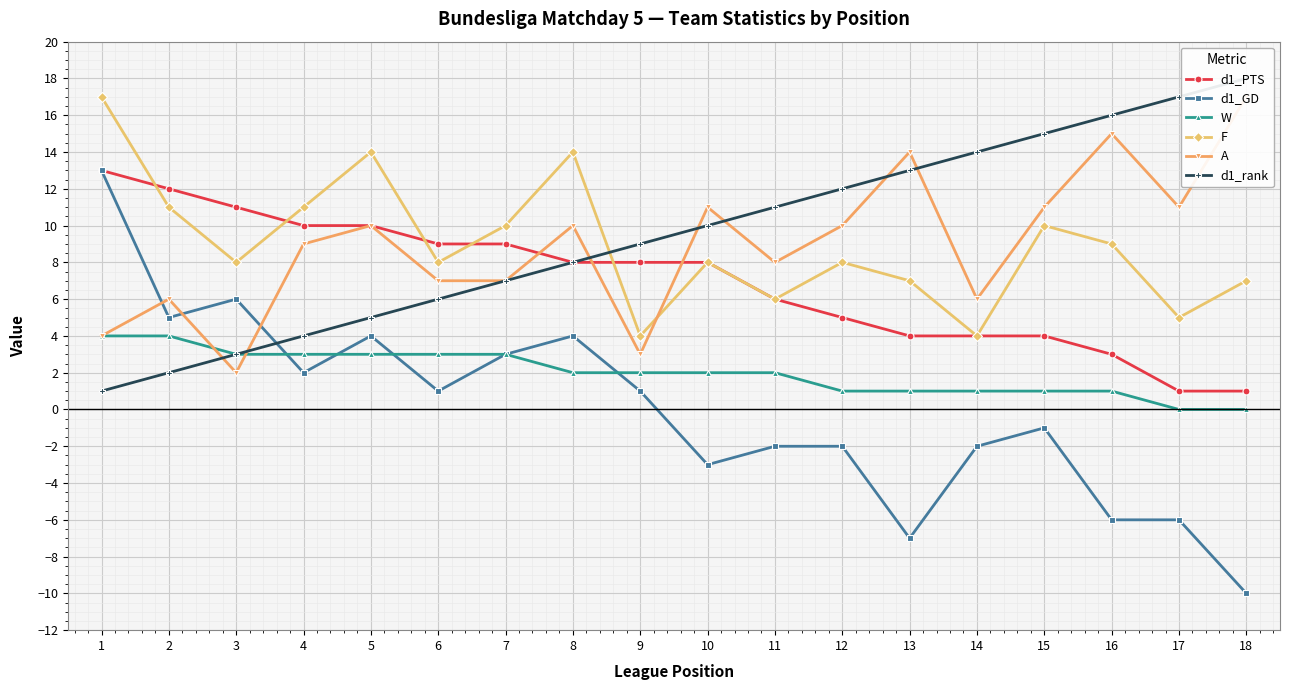

What is the total value across all series at 14?

27